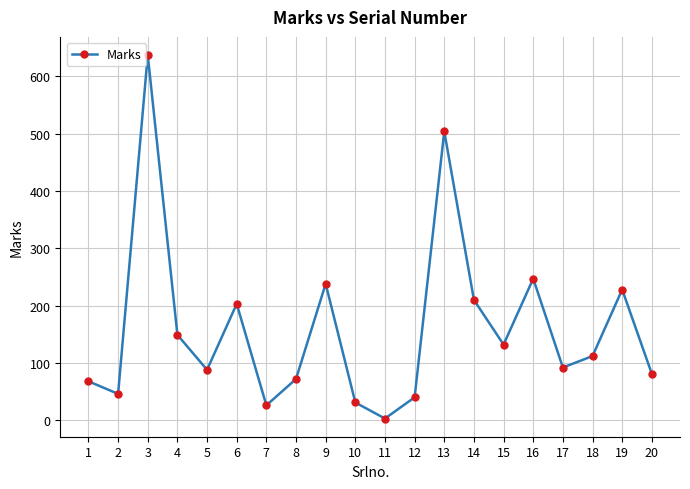

Which has a higher value, 20 or 15?

15